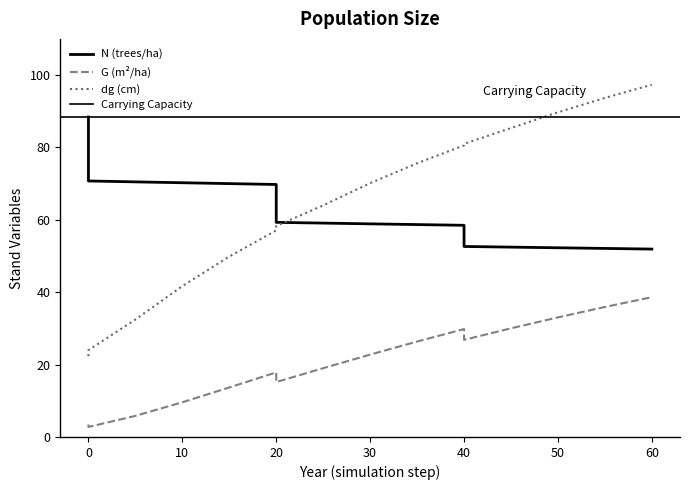

What is the value of the N point at the 10th from the left?

69.8